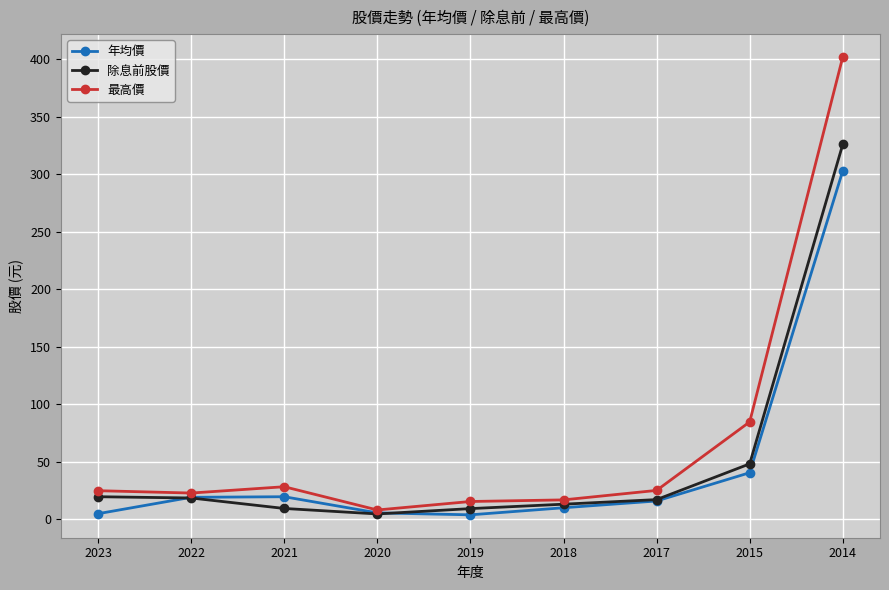

Which series has the widest spread of values?

最高價